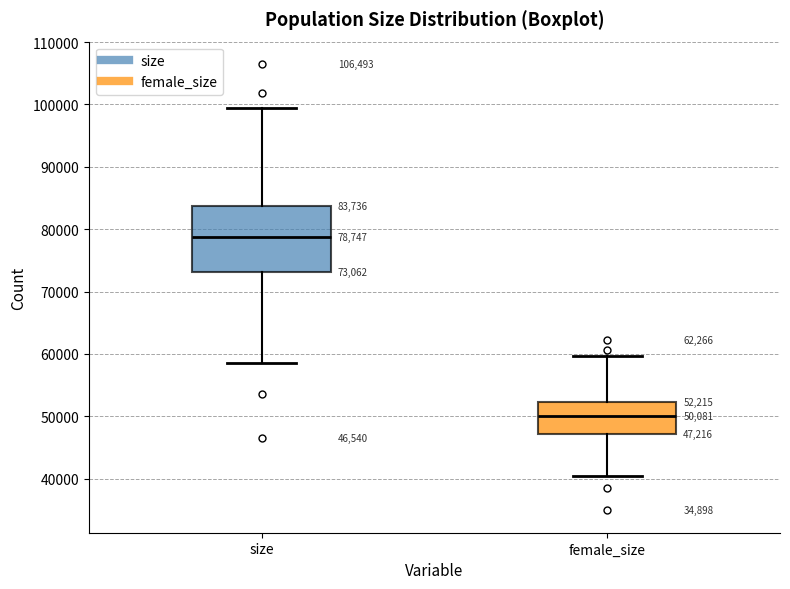

Comparing the boxes themselves (not the whiskers), which one is the tallest?

size